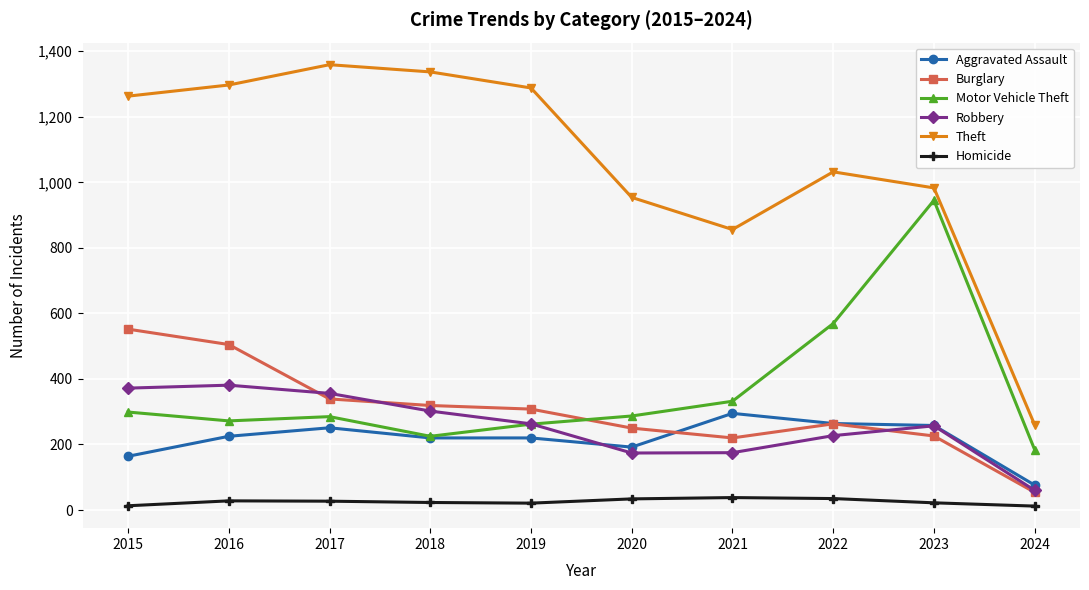

How many data points in Theft are less than 1263?

5